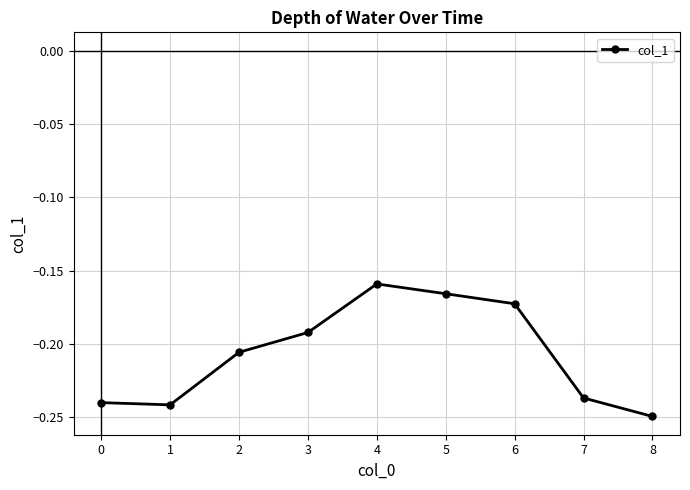

What is the sum of the values at 7 and 0?

-0.5